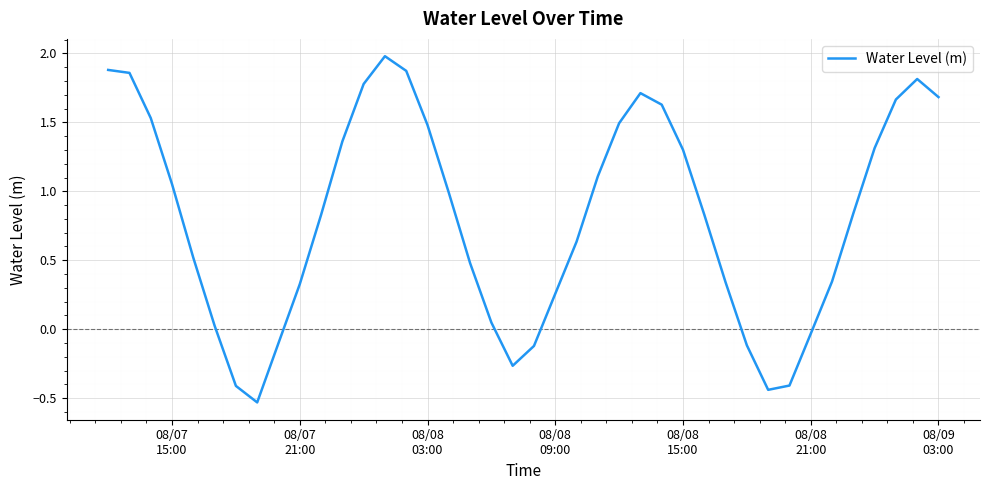

What is the difference between the maximum and minimum values?

2.5